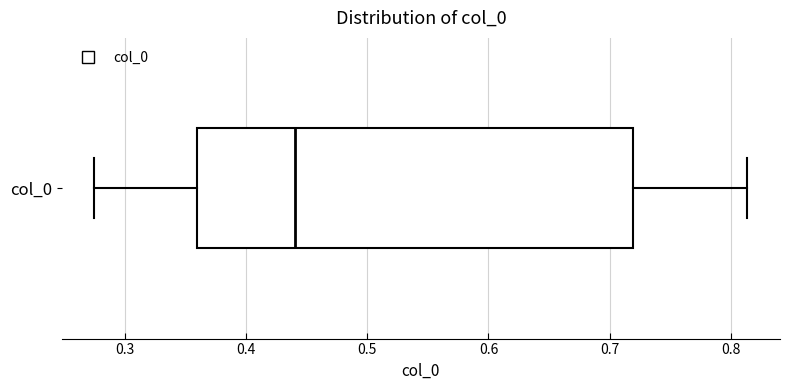

Transcribe this box plot: give where the median line is, the range the box spans, and where the two whiskers end, as read against the x-axis. The values are not printed on the chart, so give them approximately, as read against the axis.

median 0.44, box 0.36 to 0.72, whiskers 0.27 to 0.81